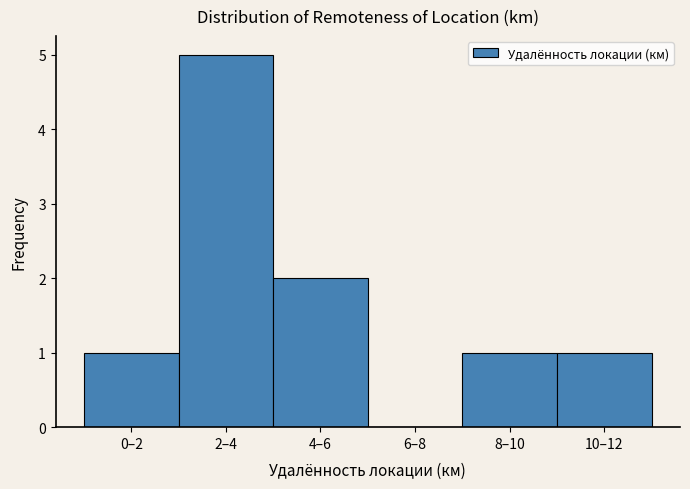

Reading left to right, extract all data points from this chart.

0–2=1	2–4=5	4–6=2	6–8=0	8–10=1	10–12=1